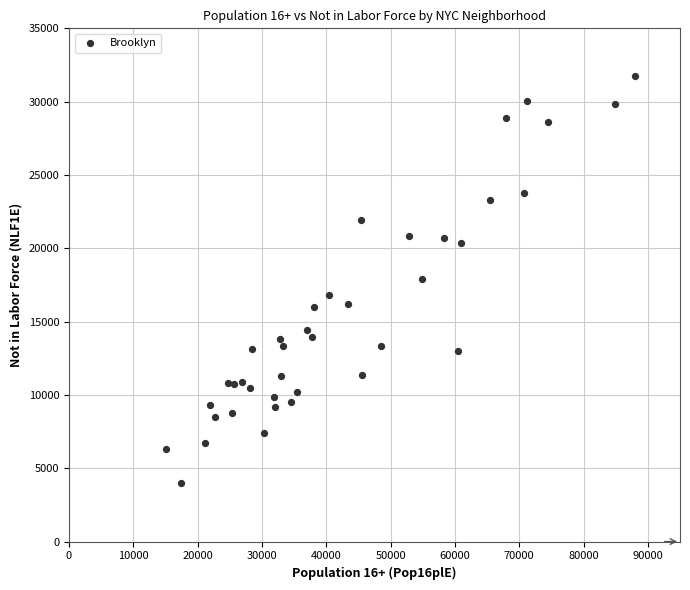

What is the range of X values (max minus min)?

72873